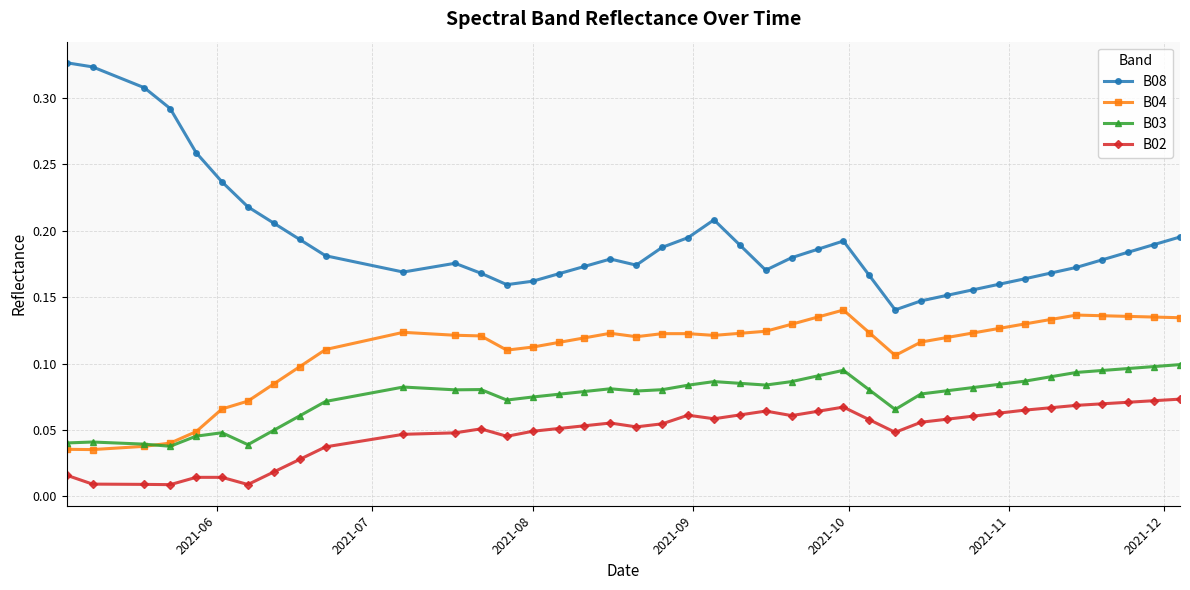

True or false: B02 and B04 cross at least once.

False